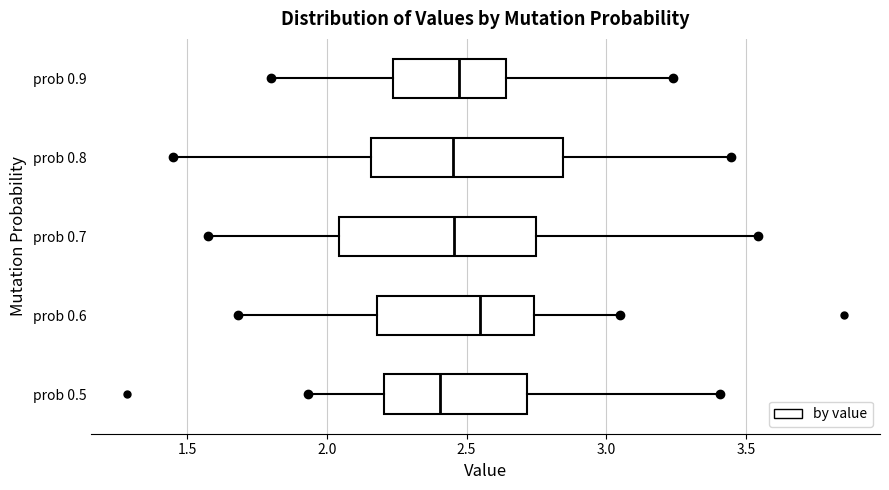

Reading bottom to top, transcribe this box plot: for each box, give where its median line is, the range the box spans, and where its two whiskers end, as read against the x-axis. The values are not printed on the chart, so give them approximately, as read against the axis.

prob 0.5: median 2.40, box 2.20 to 2.70, whiskers 1.95 to 3.40
prob 0.6: median 2.55, box 2.20 to 2.75, whiskers 1.70 to 3.05
prob 0.7: median 2.45, box 2.05 to 2.75, whiskers 1.55 to 3.55
prob 0.8: median 2.45, box 2.15 to 2.85, whiskers 1.45 to 3.45
prob 0.9: median 2.45, box 2.25 to 2.65, whiskers 1.80 to 3.25